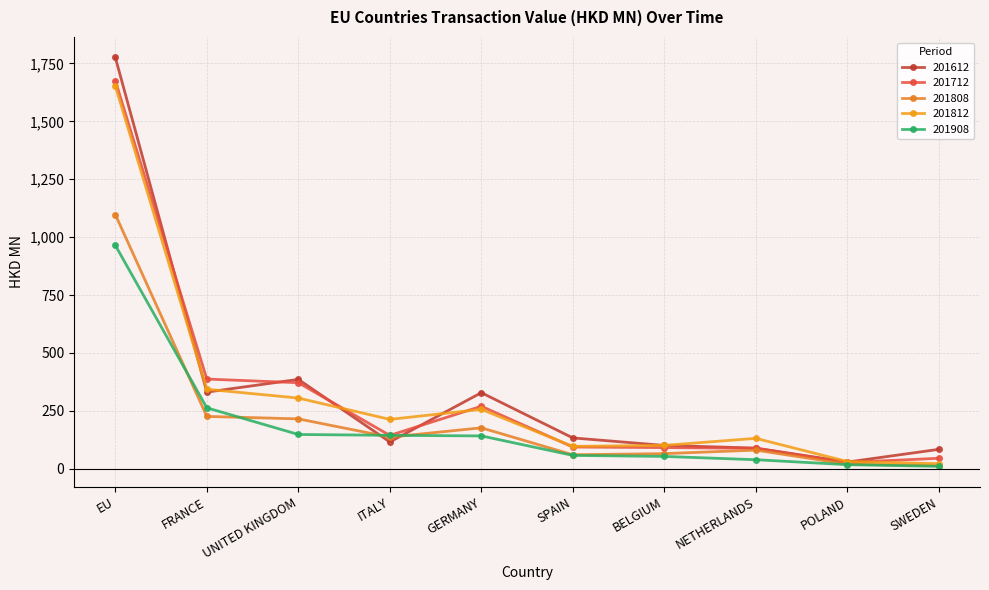

How many lines are shown in the chart?

5